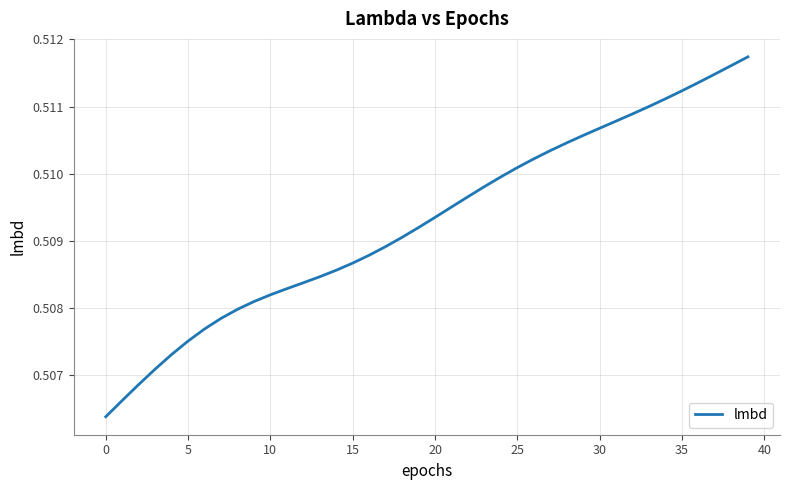

Is this an area chart (filled region under the line)?

No